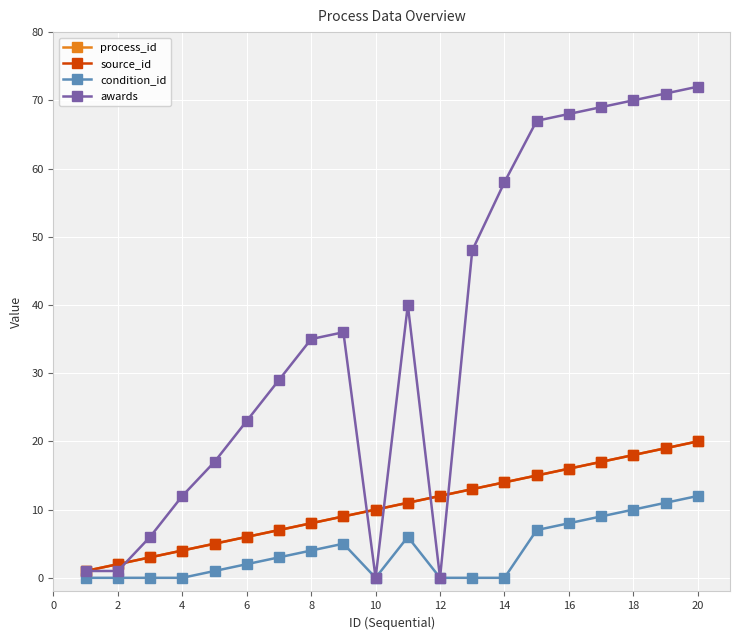

True or false: process_id and condition_id cross at least once.

False